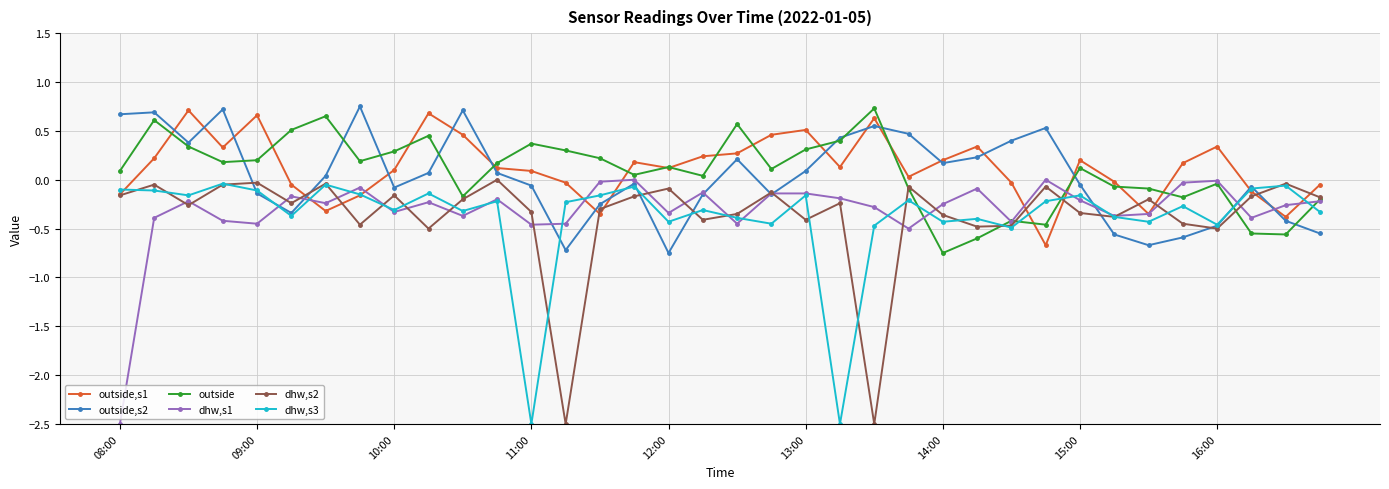

At how many categories does at least one series exceed -1?

36